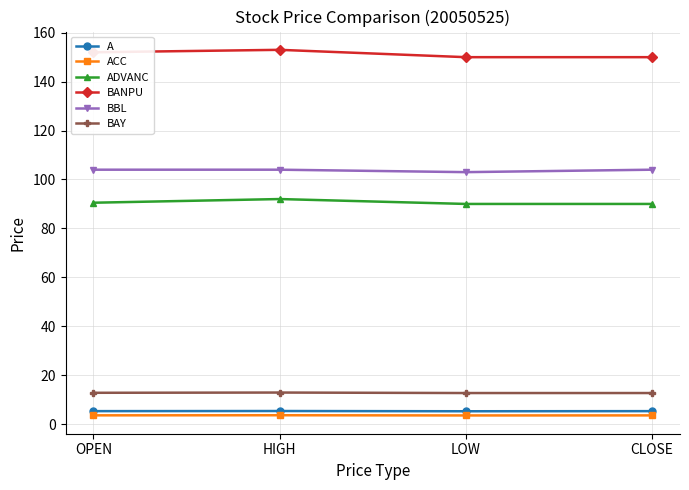

What is the highest value of the BANPU series?

153.0